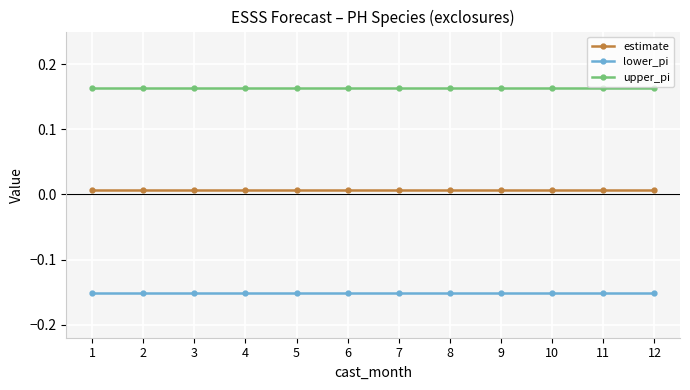

Is it true that lower_pi equals -0.1 at 5?

False